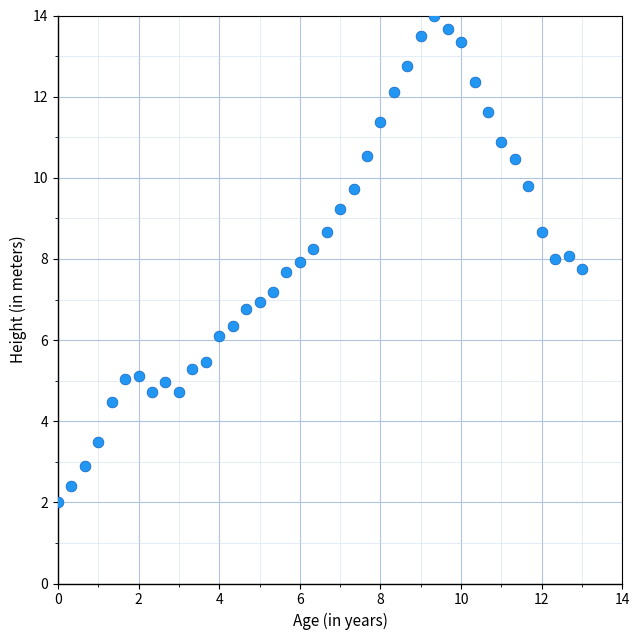

What is the range of Y values (max minus min)?

12.0